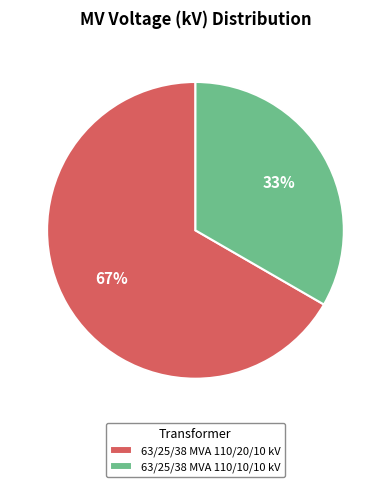

Is it true that 63/25/38 MVA 110/10/10 kV is 33% of the pie?

True